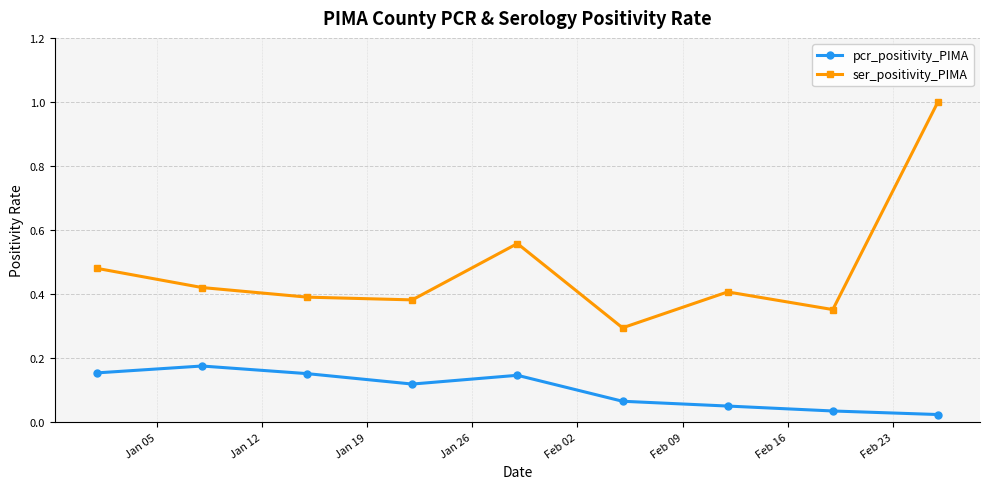

What is the maximum value shown in the chart?

1.0